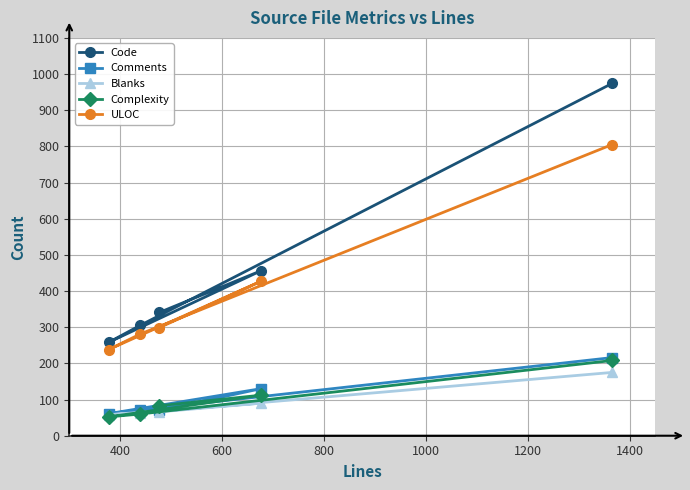

True or false: Comments has more than 0 points higher than both neighbors.

True